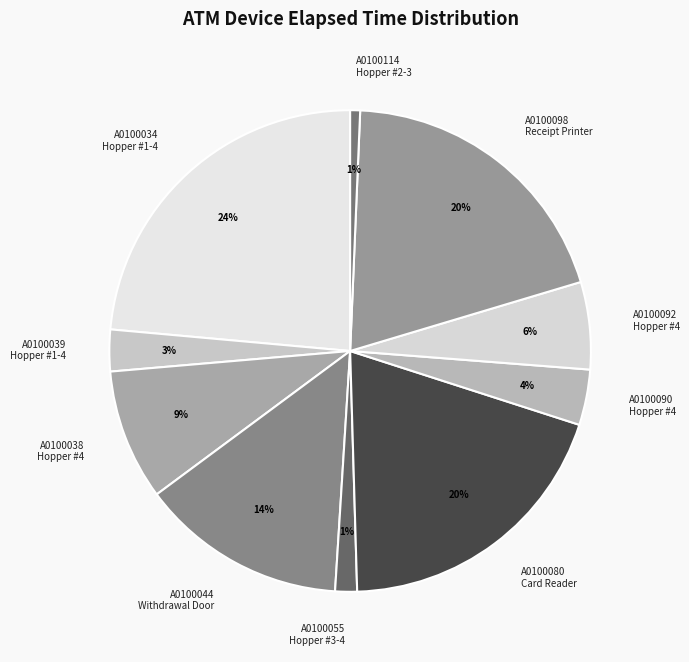

How many segments does this pie chart have?

10